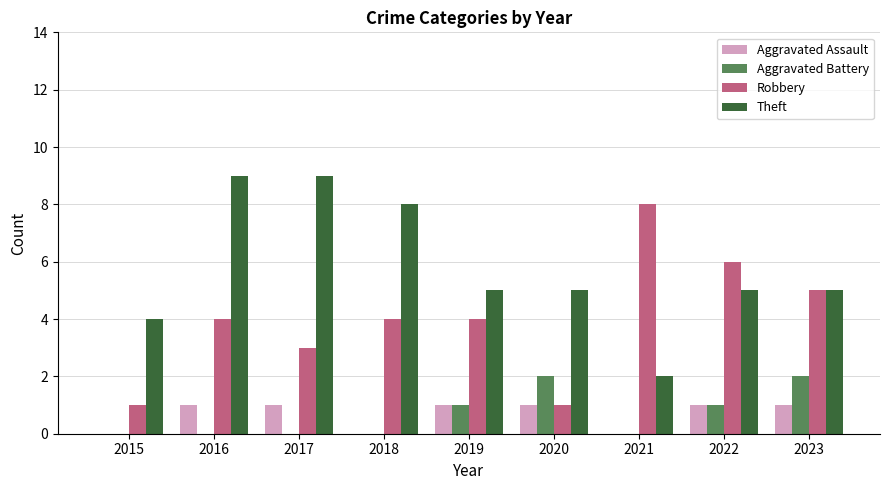

Reading left to right, what are all the values shown in this chart?

Aggravated Assault: 2015=0	2016=1	2017=1	2018=0	2019=1	2020=1	2021=0	2022=1	2023=1
Aggravated Battery: 2015=0	2016=0	2017=0	2018=0	2019=1	2020=2	2021=0	2022=1	2023=2
Robbery: 2015=1	2016=4	2017=3	2018=4	2019=4	2020=1	2021=8	2022=6	2023=5
Theft: 2015=4	2016=9	2017=9	2018=8	2019=5	2020=5	2021=2	2022=5	2023=5